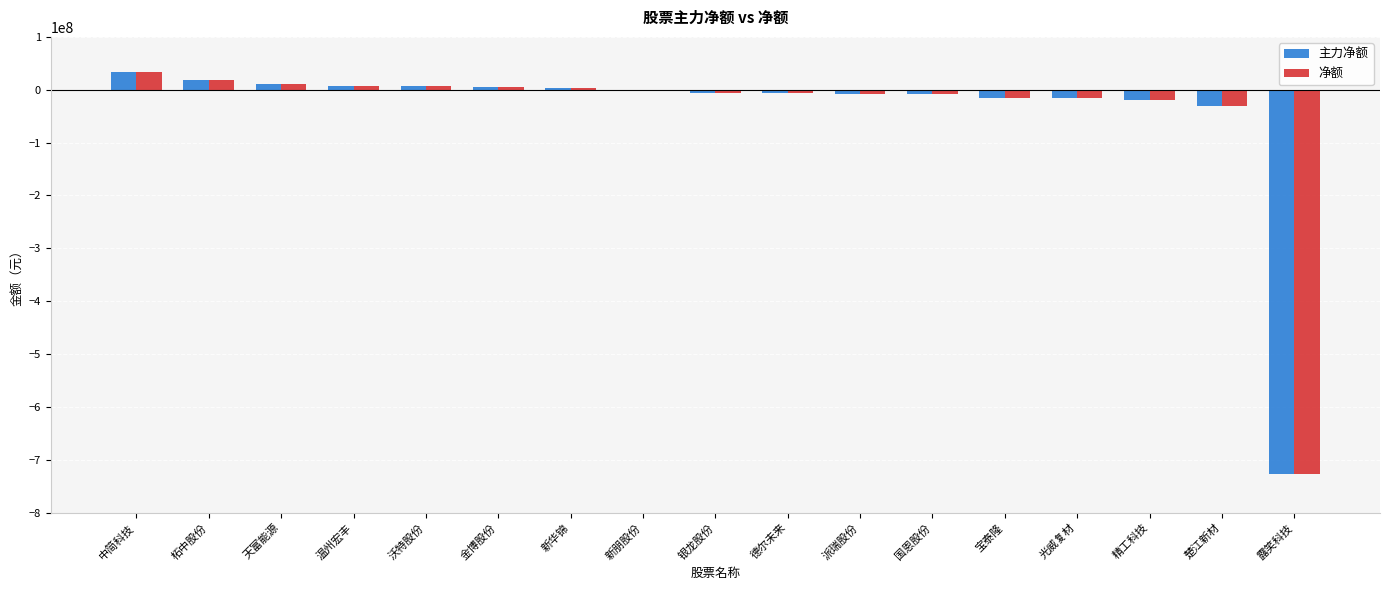

What is the sum of all 主力净额 values?

-758455525